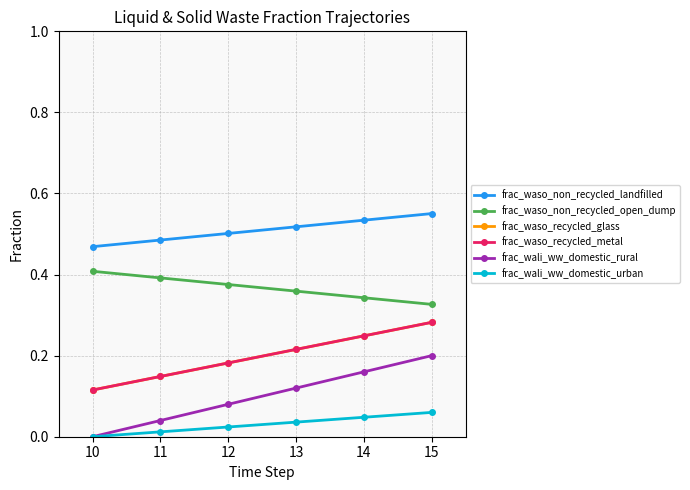

Is this an area chart (filled region under the line)?

No